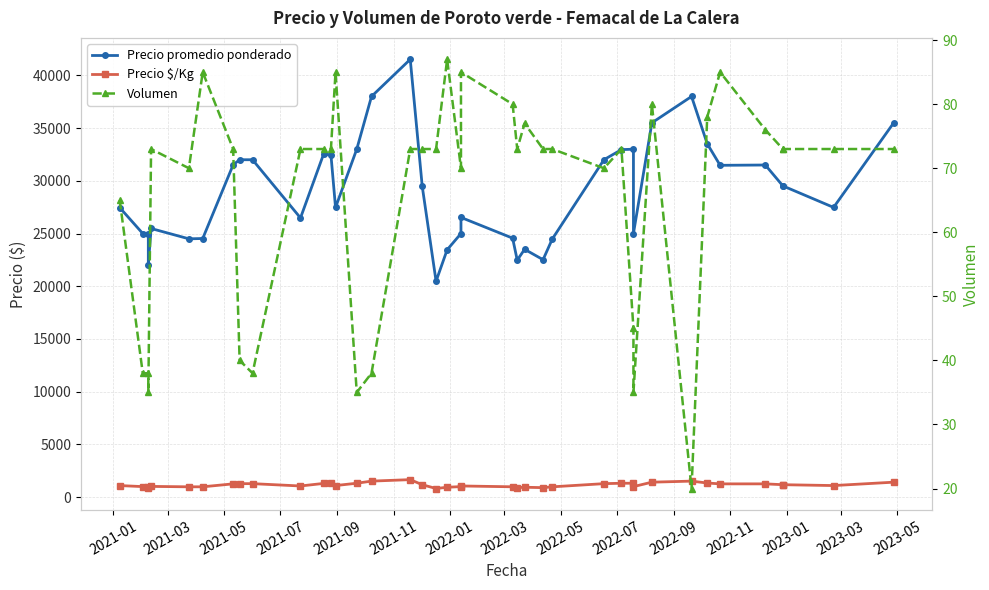

True or false: Precio $/Kg has a value of 281 at 2022-07.

False